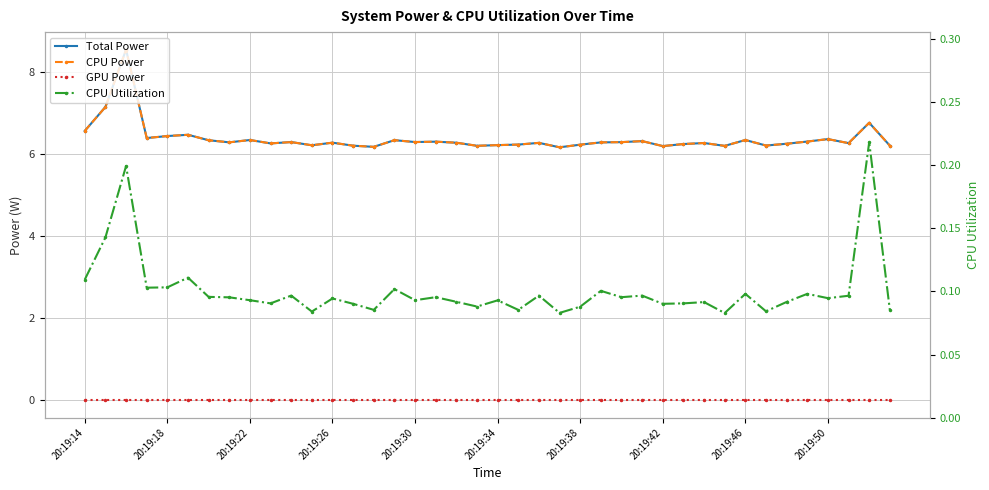

True or false: CPU Power has more than 2 points higher than both neighbors.

True